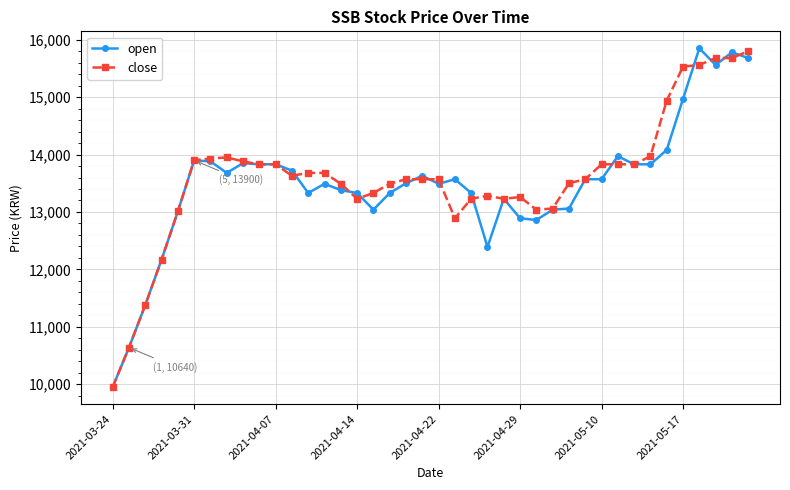

What is the maximum value shown in the chart?

15850